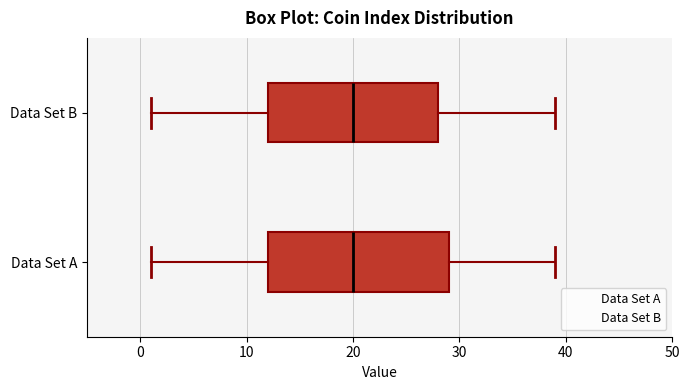

Reading bottom to top, read every box against the x-axis: the position of its median line, the range the box covers, and the ends of its whiskers. The values are not printed on the chart, so give them approximately, as read against the axis.

Data Set A: median 20, box 12 to 29, whiskers 1 to 39
Data Set B: median 20, box 12 to 28, whiskers 1 to 39